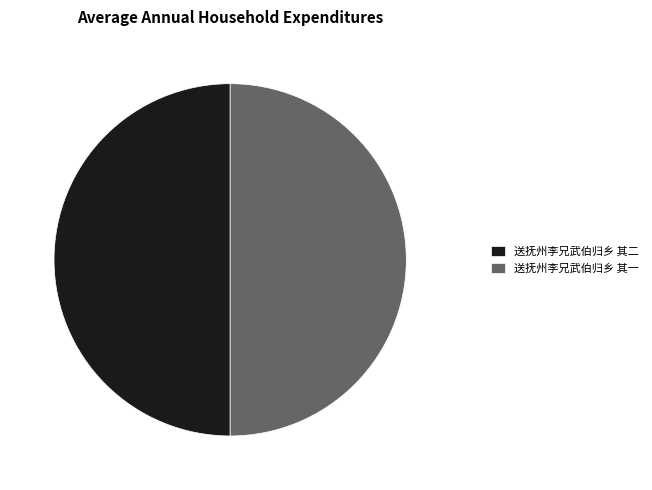

The 送抚州李兄武伯归乡 其二 slice represents 61% of the pie. True or false?

False